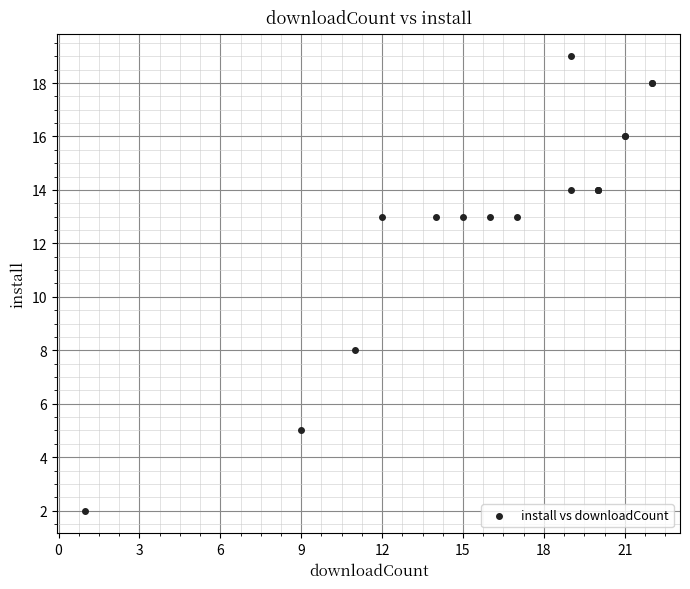

What Y value in the scatter plot is closest to 10?

8